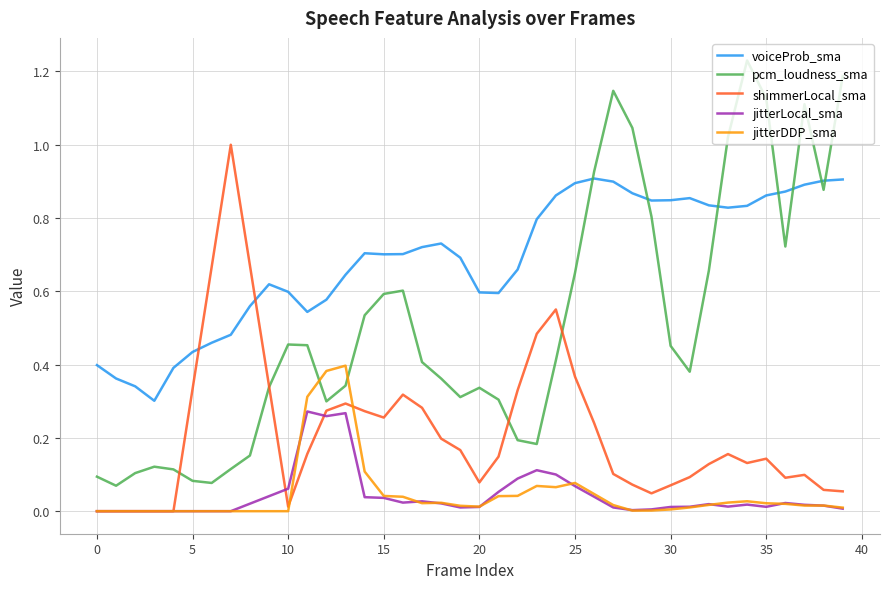

Which series has the largest total across all categories?

voiceProb_sma